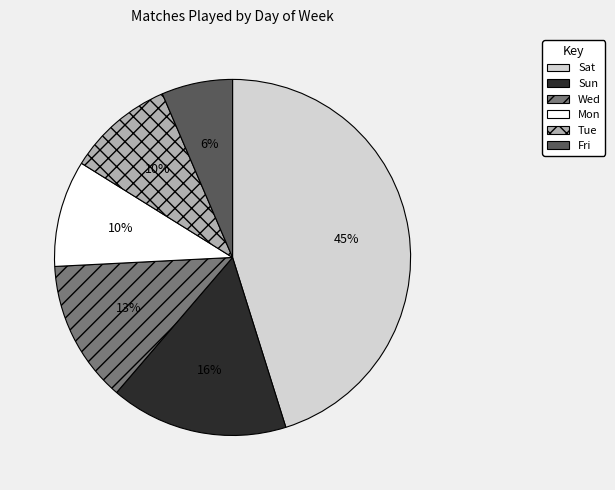

Is it true that Wed is 13% of the pie?

True